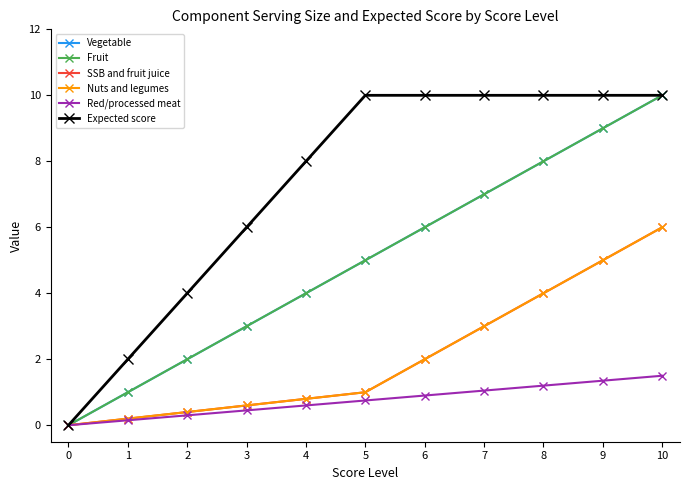

Between 2 and 5, which series saw the biggest shift?

Expected score